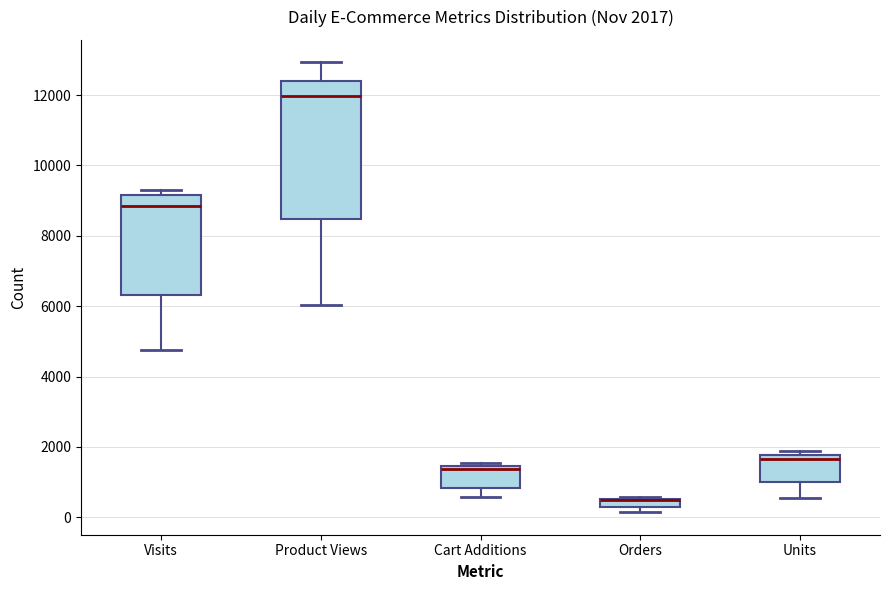

Which box is the tallest, from its lower edge to its upper edge?

Product Views